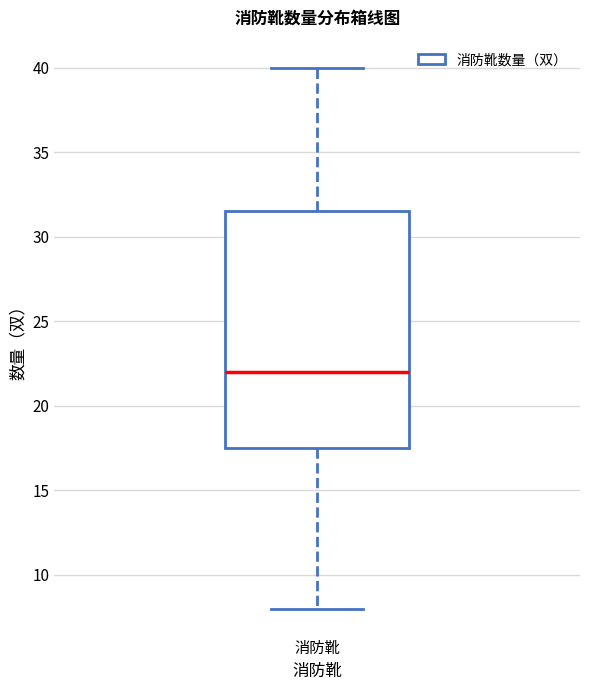

Transcribe this box plot: give where the median line is, the range the box spans, and where the two whiskers end, as read against the y-axis. The values are not printed on the chart, so give them approximately, as read against the axis.

median 22.0, box 17.5 to 31.5, whiskers 8.0 to 40.0